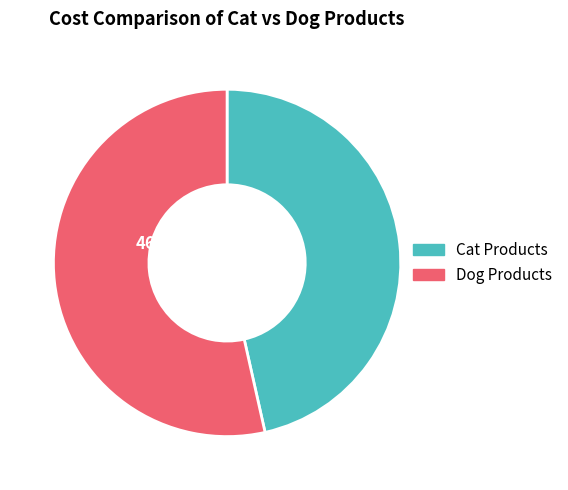

Rank the categories by value from lowest to highest.

Cat Products, Dog Products